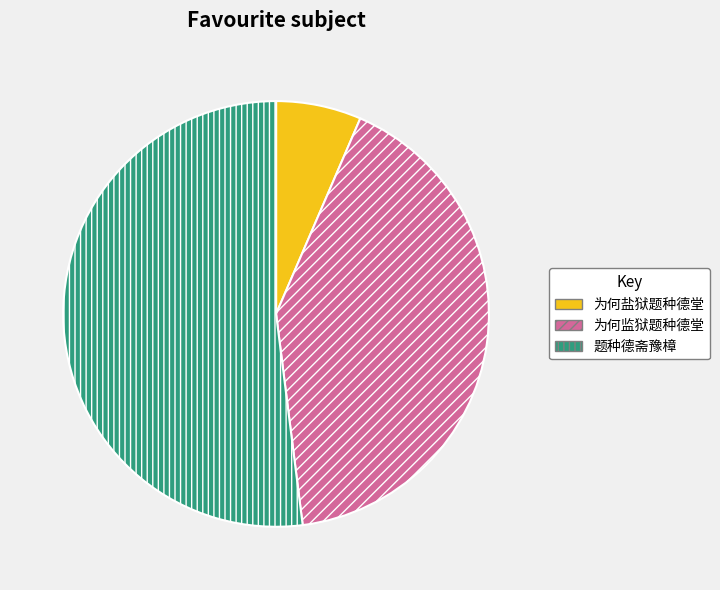

How many slices are in this pie chart?

3